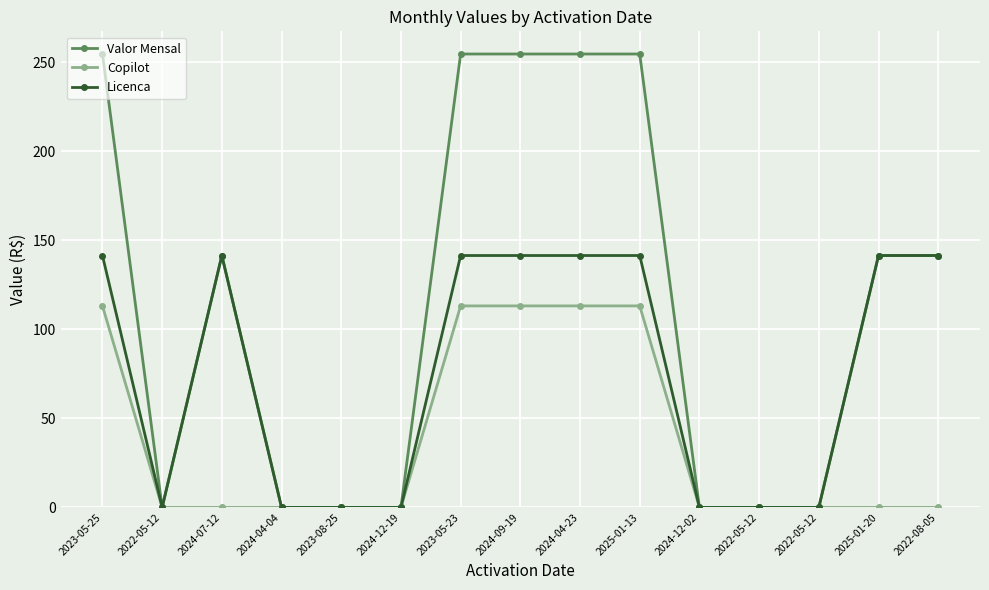

List the series in order of their peak value, highest first.

Valor Mensal, Licenca, Copilot